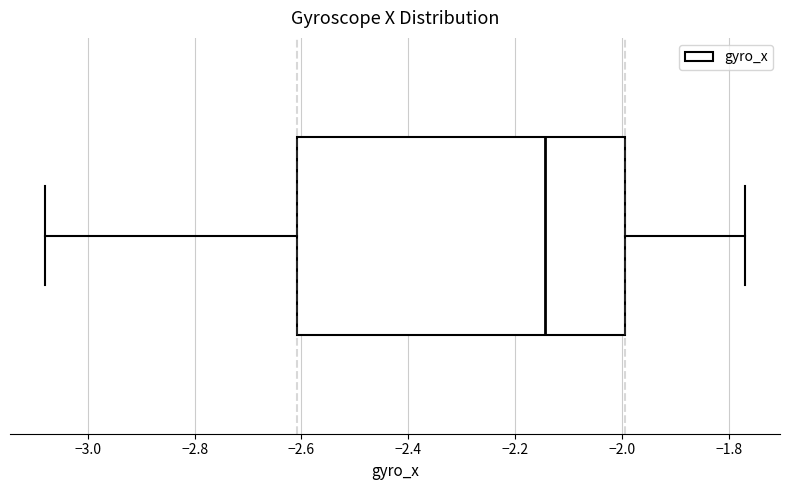

Transcribe this box plot: give where the median line is, the range the box spans, and where the two whiskers end, as read against the x-axis. The values are not printed on the chart, so give them approximately, as read against the axis.

median -2.14, box -2.60 to -2.00, whiskers -3.08 to -1.76